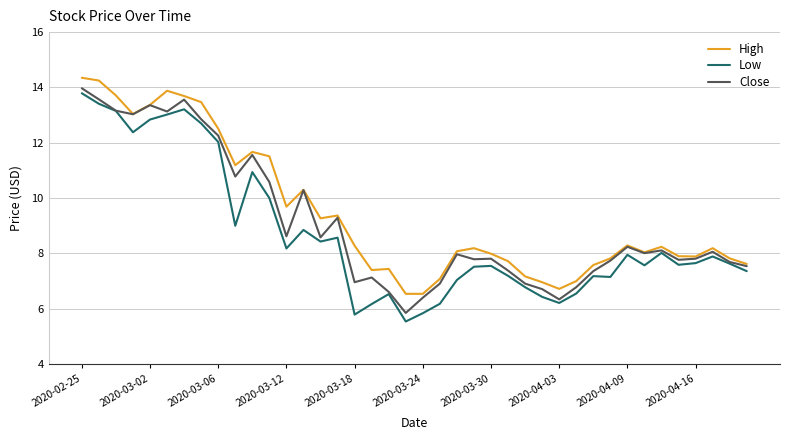

What is the minimum value shown in the chart?

5.5